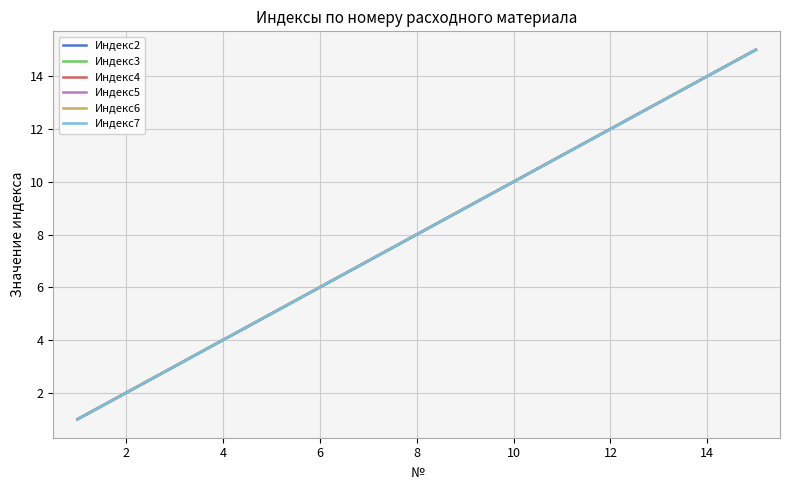

Does the chart have visible grid lines?

Yes